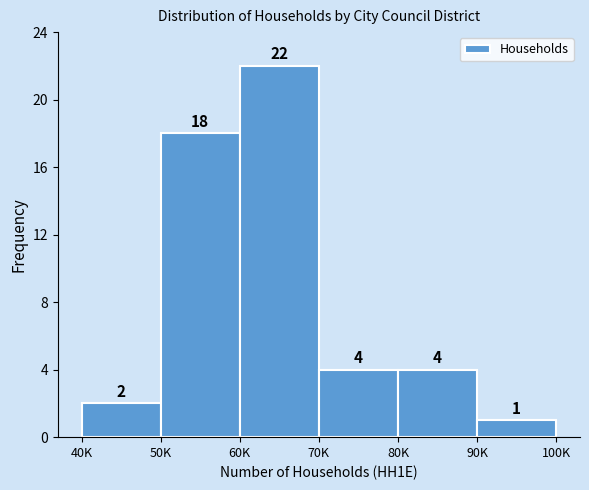

Reading right to left, list all the values displayed in this chart.

90K=1	80K=4	70K=4	60K=22	50K=18	40K=2